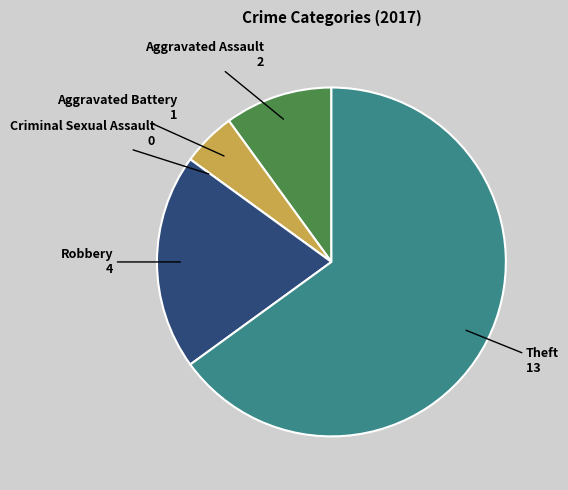

Which slice is the largest?

Theft